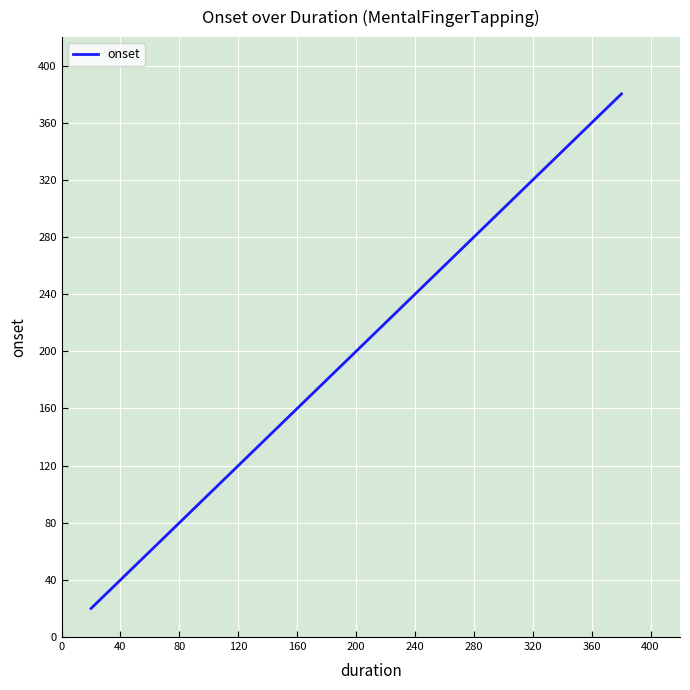

What is the maximum value shown in the chart?

380.2